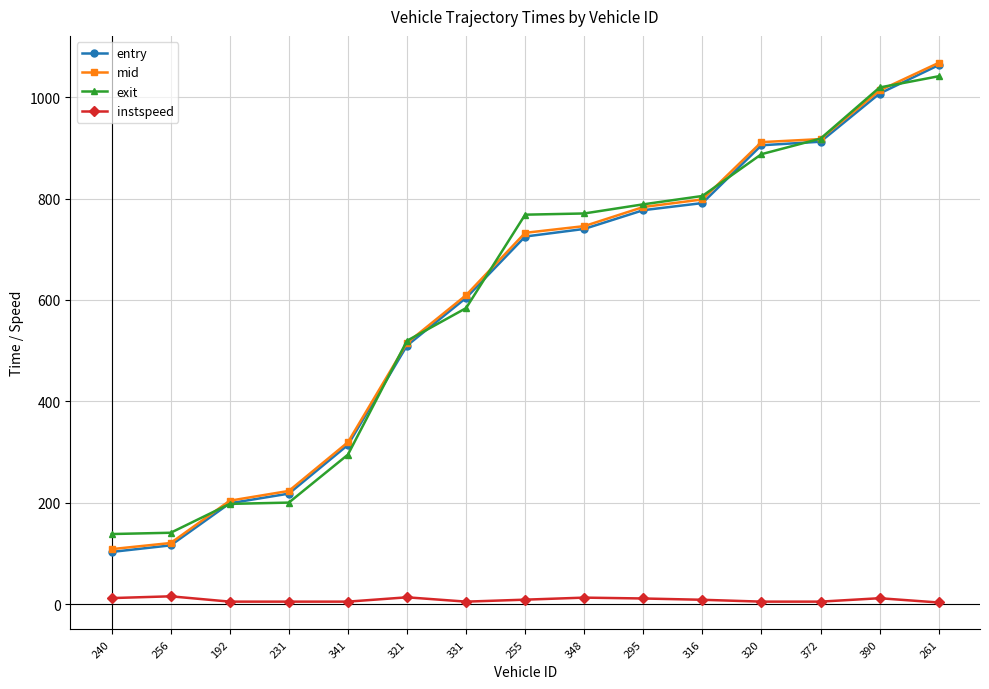

How many lines are shown in the chart?

4